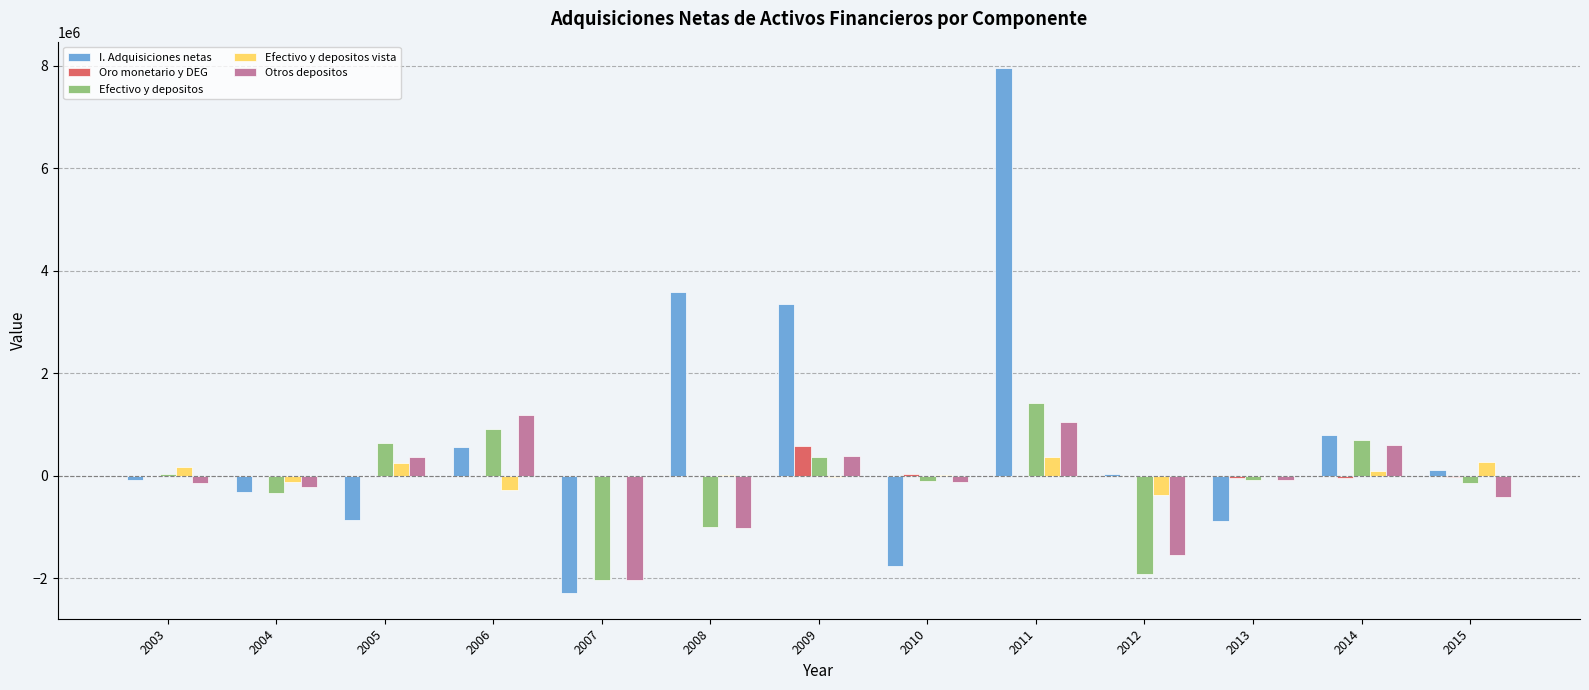

Between 2009 and 2011, which series saw the biggest shift?

I. Adquisiciones netas